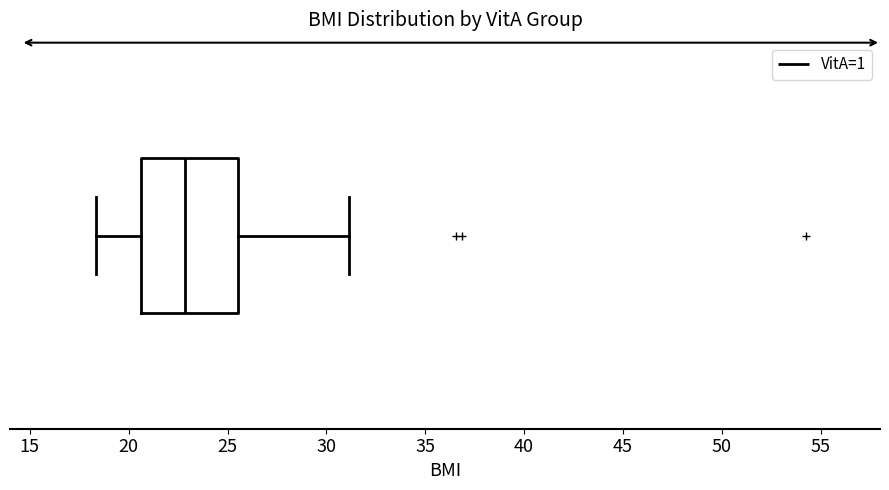

Read this box plot against the x-axis: the position of the median line, the range covered by the box, and the ends of both whiskers. The values are not printed on the chart, so give them approximately, as read against the axis.

median 23.0, box 20.5 to 25.5, whiskers 18.5 to 31.0